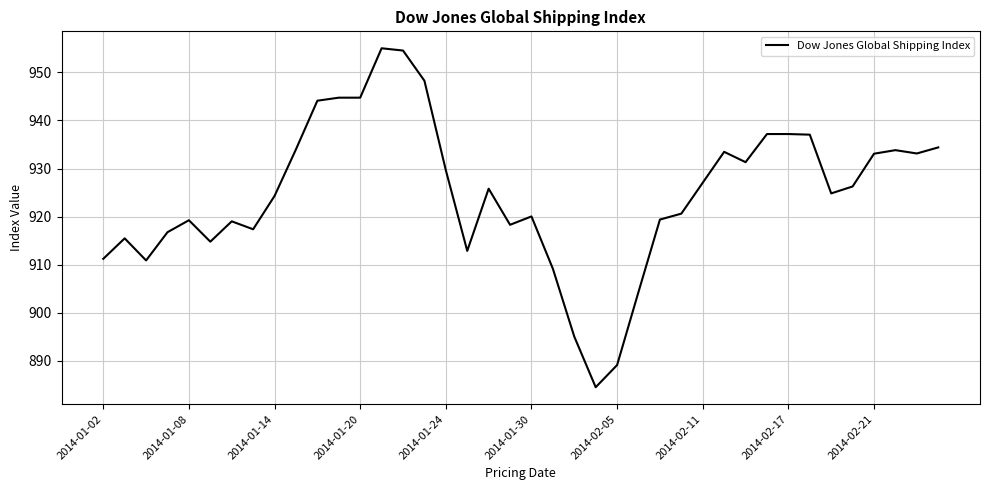

What is the smallest value displayed?

884.5